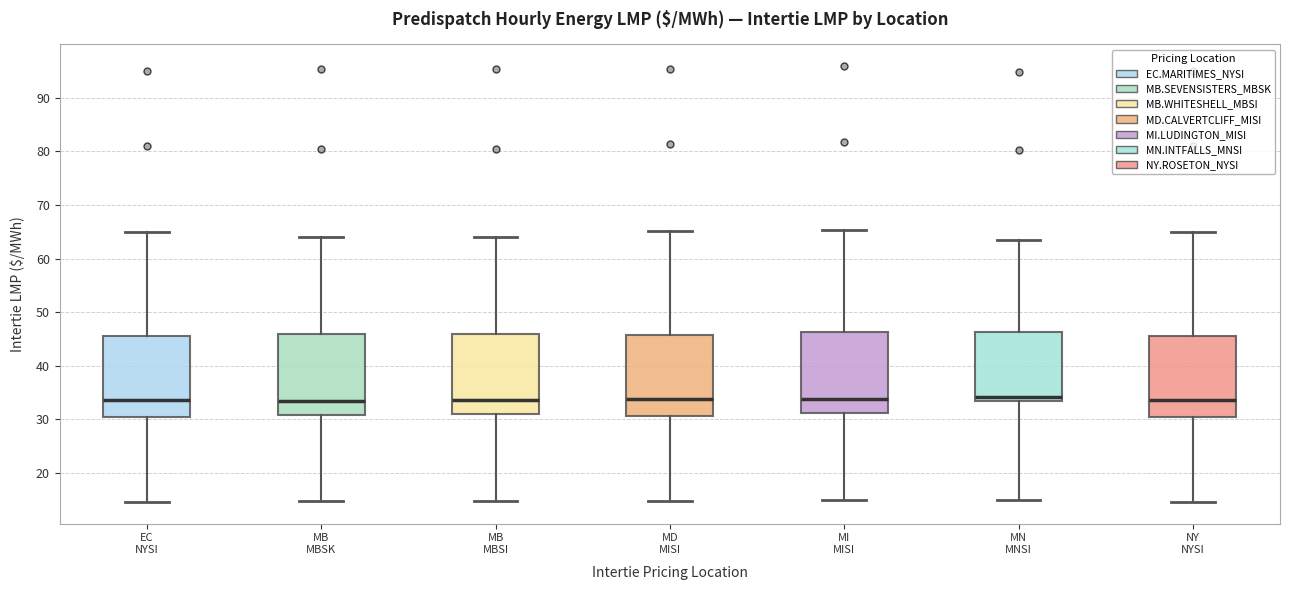

Reading left to right, read every box against the y-axis: the position of its median line, the range the box covers, and the ends of its whiskers. The values are not printed on the chart, so give them approximately, as read against the axis.

EC NYSI: median 34, box 30 to 45, whiskers 15 to 65
MB MBSK: median 34, box 31 to 46, whiskers 15 to 64
MB MBSI: median 34, box 31 to 46, whiskers 15 to 64
MD MISI: median 34, box 31 to 46, whiskers 15 to 65
MI MISI: median 34, box 31 to 46, whiskers 15 to 65
MN MNSI: median 34, box 33 to 46, whiskers 15 to 63
NY NYSI: median 34, box 30 to 45, whiskers 15 to 65